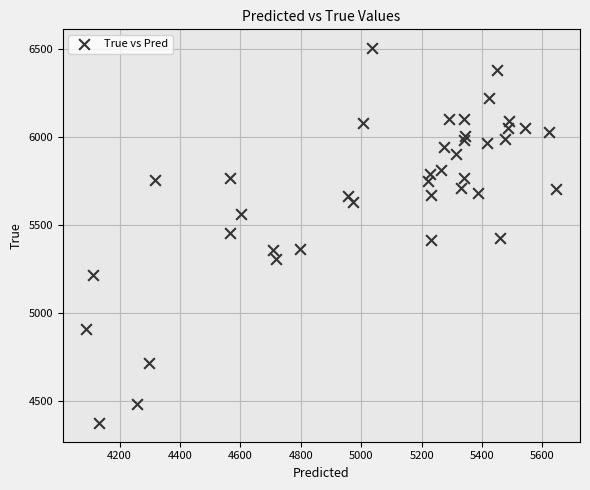

What is the range of Y values (max minus min)?

2128